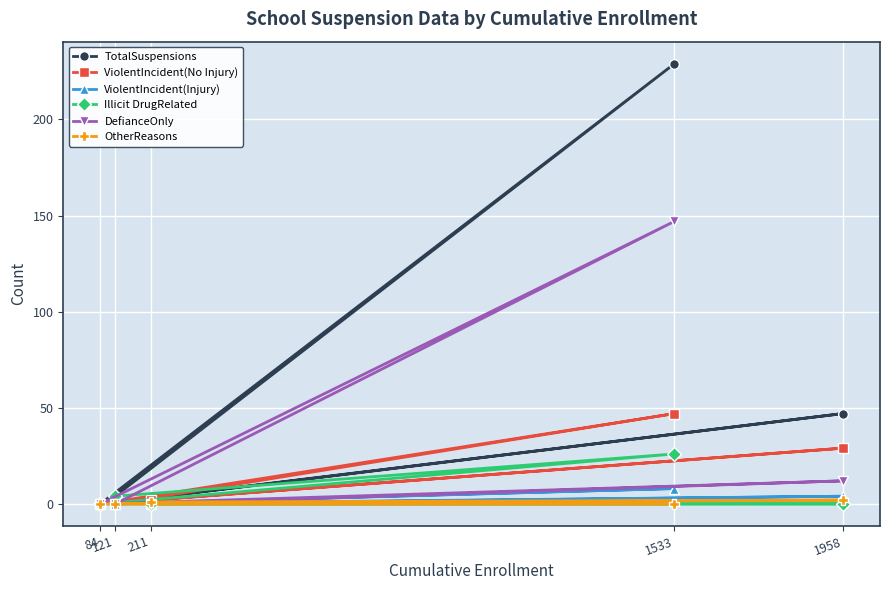

What is the greatest value displayed?

229